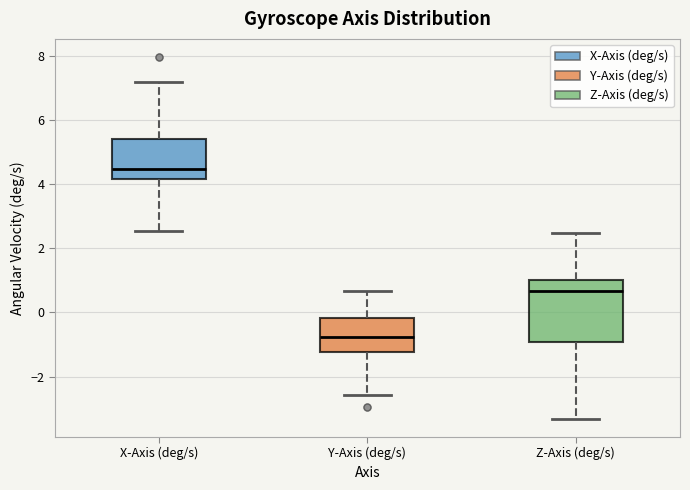

Which box's median line is the highest?

X-Axis (deg/s)